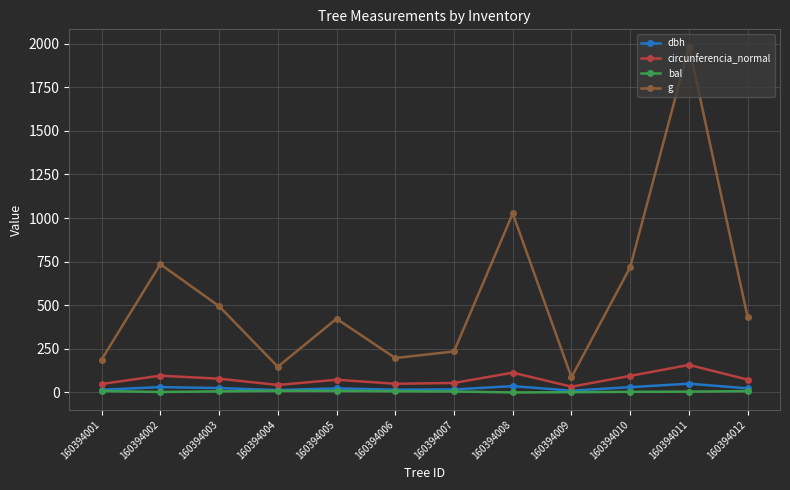

True or false: g and circunferencia_normal cross at least once.

False